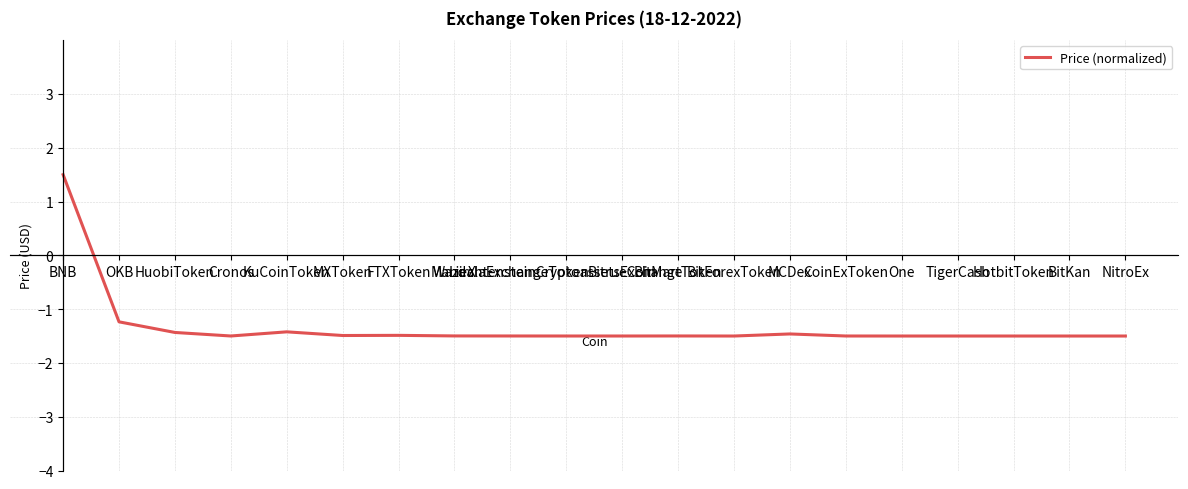

What is the maximum value shown in the chart?

1.5